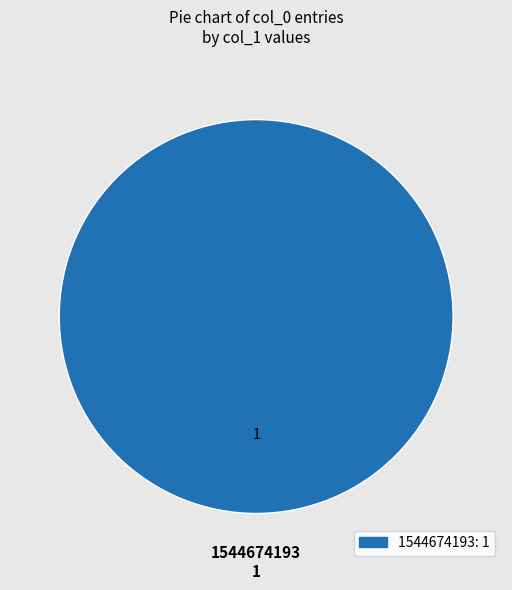

Is there any slice that represents more than half of the pie?

Yes